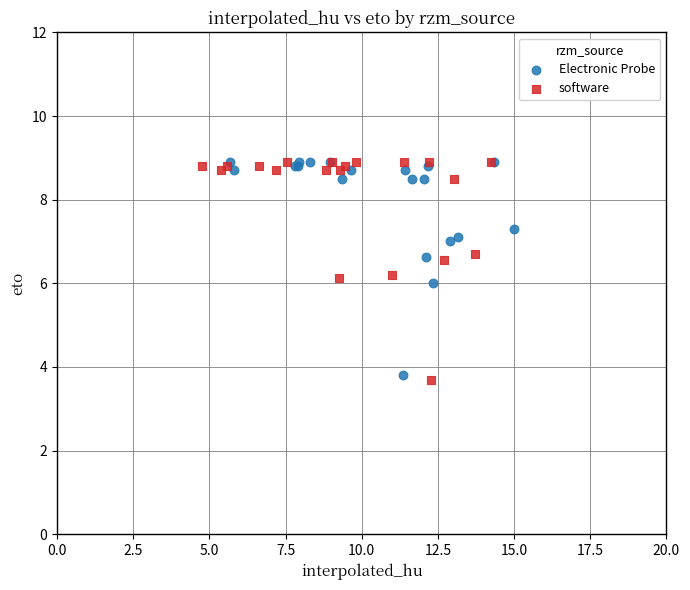

Which series has the widest spread of Y values?

software